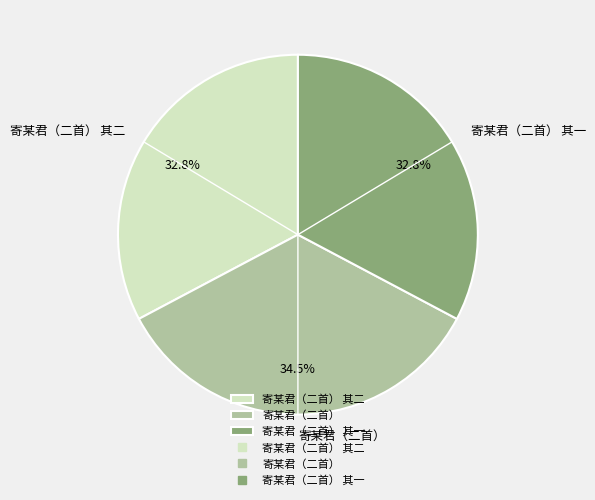

Which category has the biggest portion of the pie?

寄某君（二首）